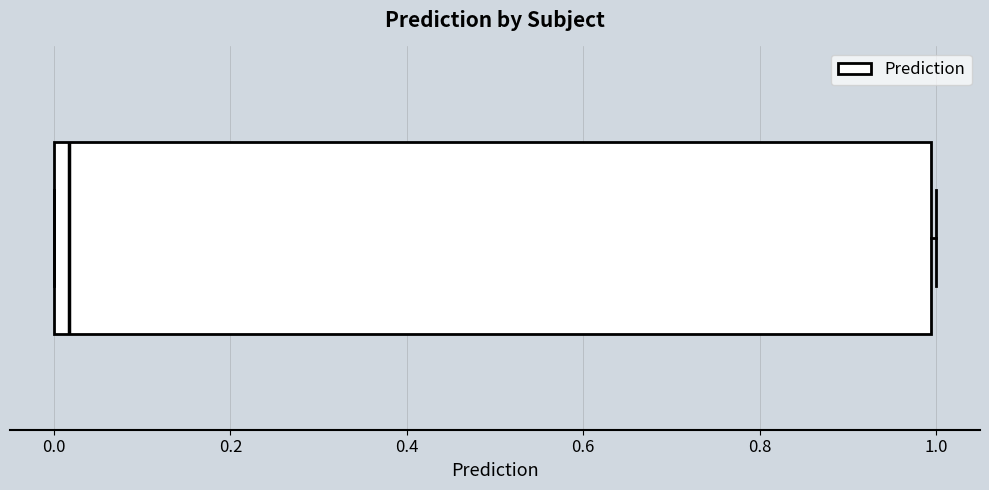

Read this box plot against the x-axis: the position of the median line, the range covered by the box, and the ends of both whiskers. The values are not printed on the chart, so give them approximately, as read against the axis.

median 0.02, box 0.00 to 1.00, whiskers 0.00 to 1.00